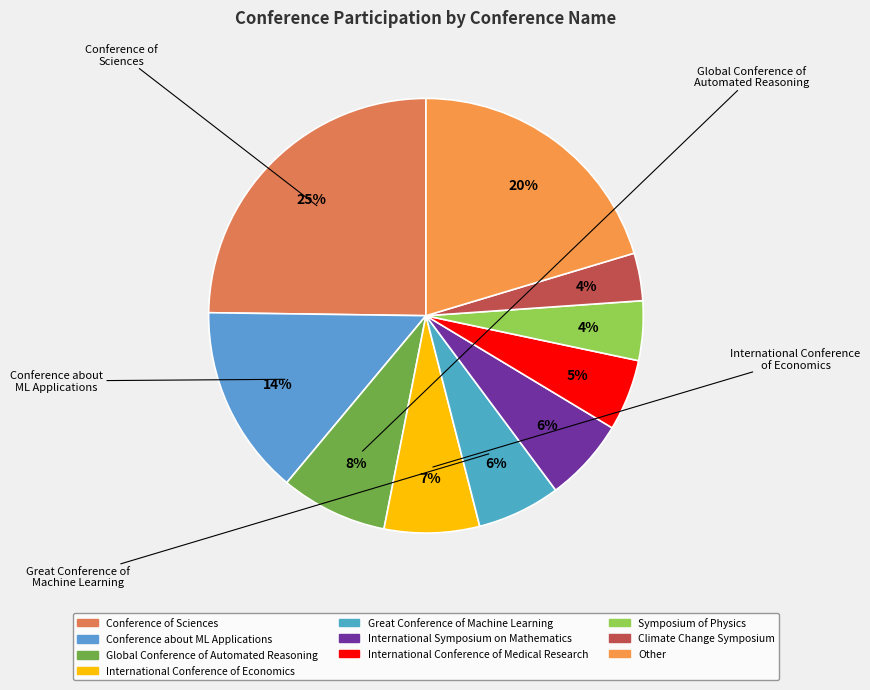

What is the ratio of the value at International Conference of Medical Research to the value at International Conference of Economics?

0.8